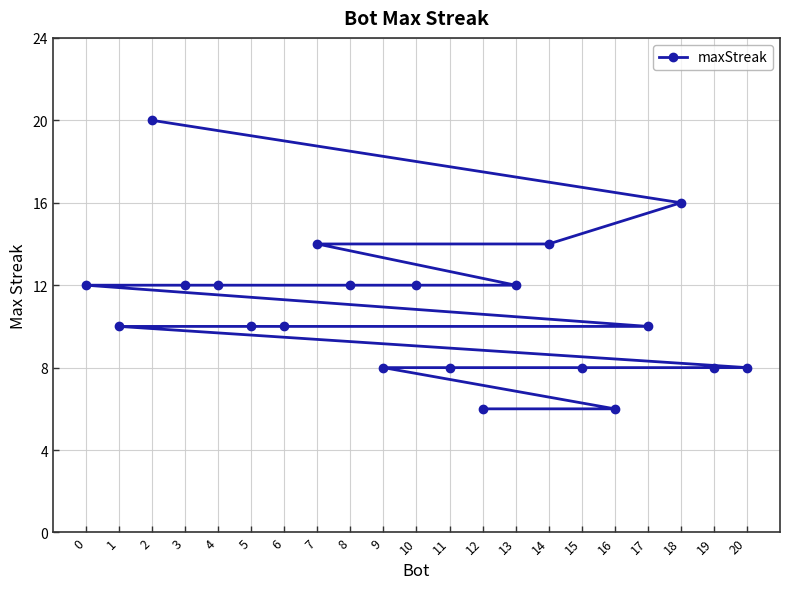

What is the value of the 13th point from the left?

6